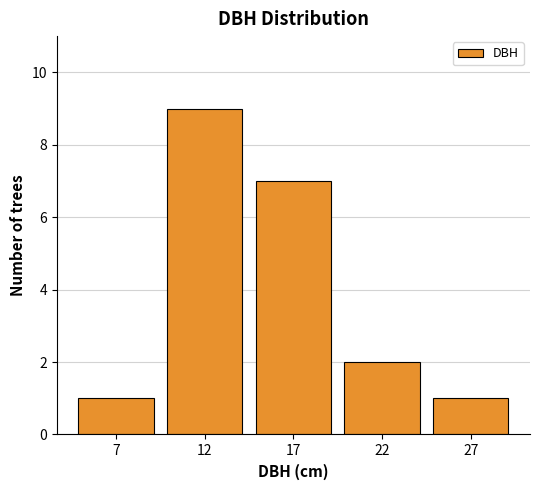

Reading left to right, what are all the values shown in this chart?

7=1	12=9	17=7	22=2	27=1